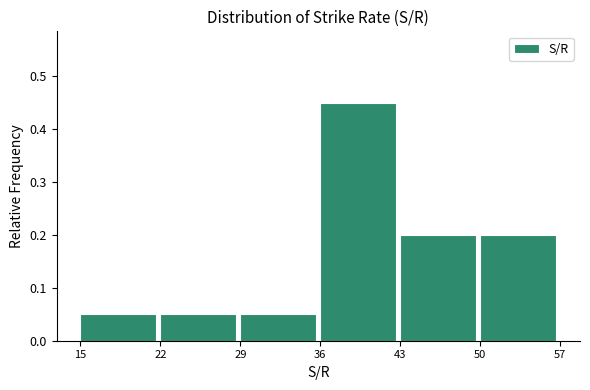

What is the value of the 5th bar from the left?

0.2